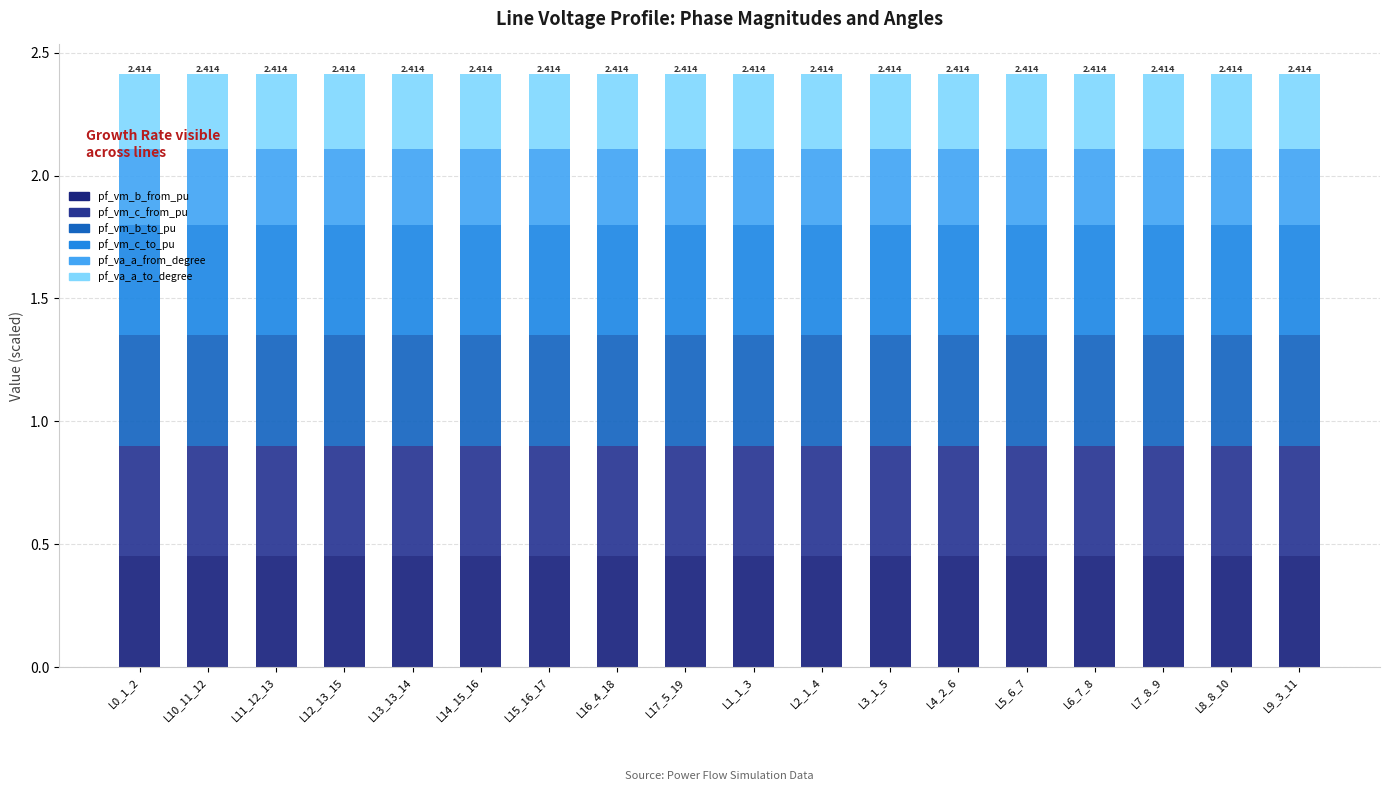

What is the sum of all pf_vm_c_to_pu values?

8.1